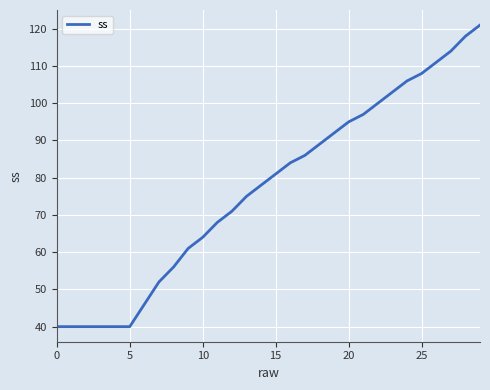

What is the maximum value shown in the chart?

121